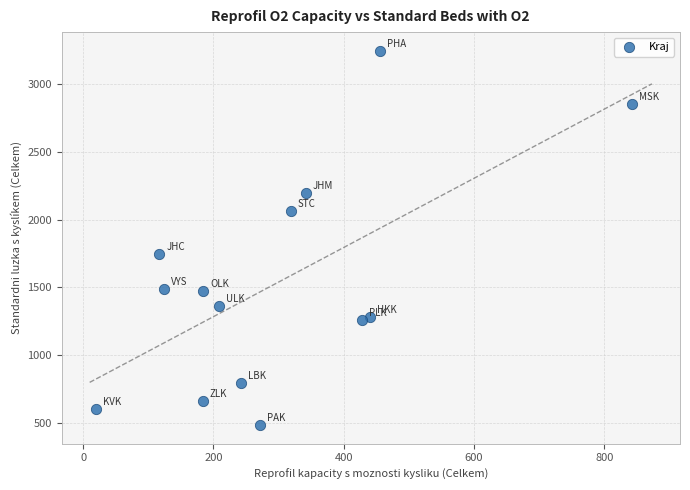

What is the range of Y values (max minus min)?

2765